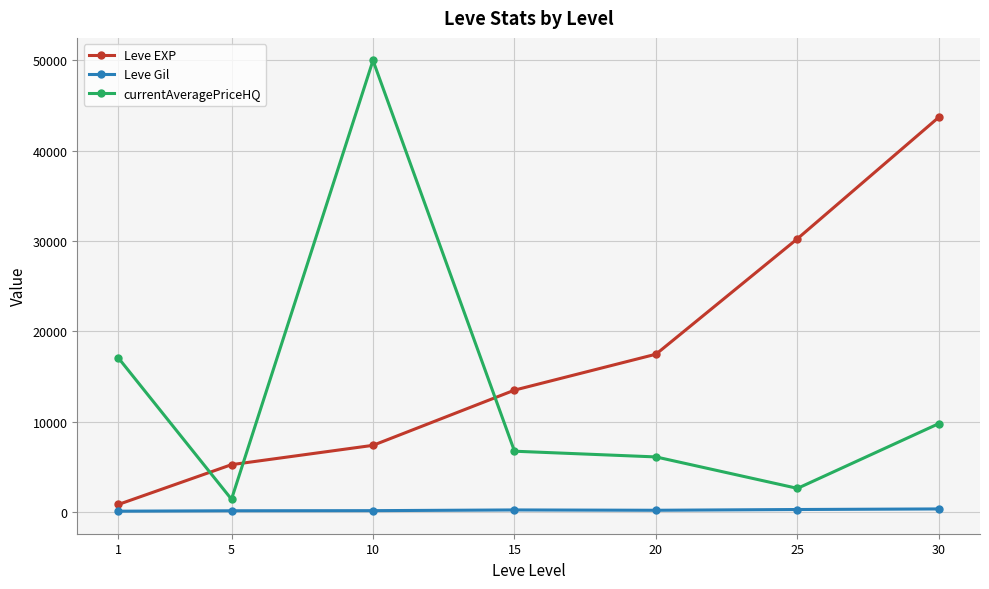

What is the minimum value for Leve EXP?

853.3